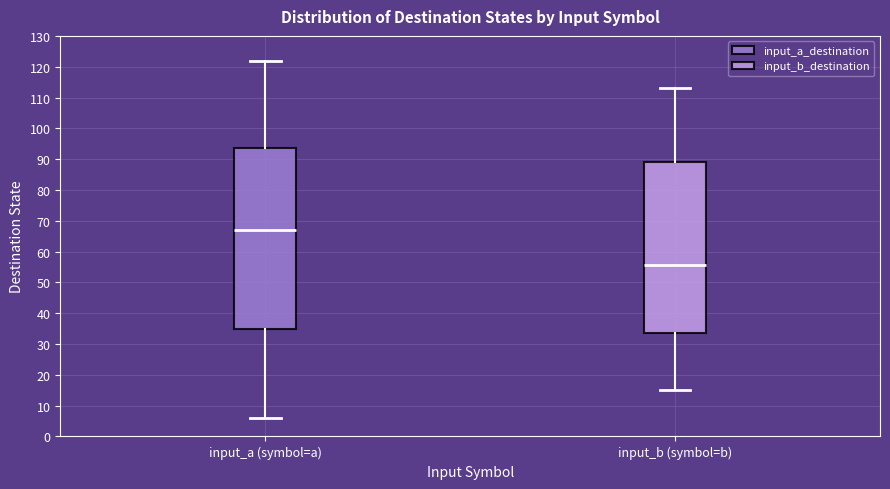

Reading left to right, transcribe this box plot: for each box, give where its median line is, the range the box spans, and where its two whiskers end, as read against the y-axis. The values are not printed on the chart, so give them approximately, as read against the axis.

input_a (symbol=a): median 67, box 35 to 94, whiskers 6 to 122
input_b (symbol=b): median 56, box 34 to 89, whiskers 15 to 113